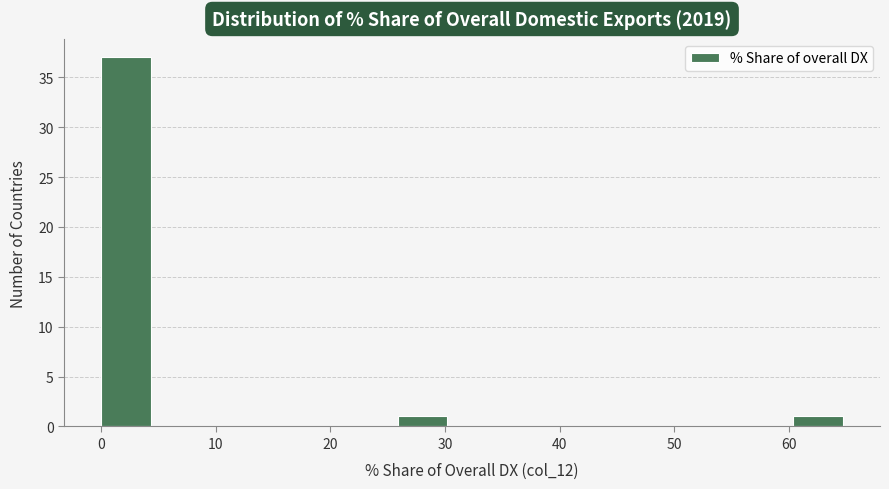

Reading left to right, list every bar in this chart as the range it spans on the x-axis followed by its height. Neither the bar edges nor the heights are printed on the chart, so give them approximately, as read against the axes.

0 to 4: 37
4 to 9: 0
9 to 13: 0
13 to 17: 0
17 to 22: 0
22 to 26: 0
26 to 30: 1
30 to 35: 0
35 to 39: 0
39 to 43: 0
43 to 47: 0
47 to 52: 0
52 to 56: 0
56 to 60: 0
60 to 65: 1